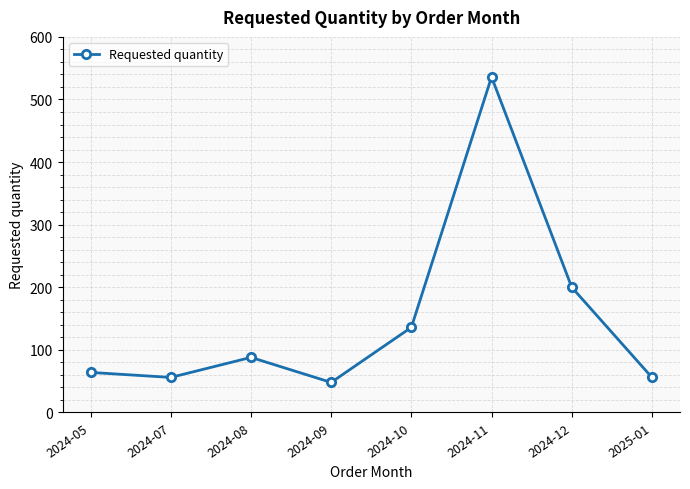

Reading left to right, transcribe all the data shown in this chart.

2024-05=64	2024-07=56	2024-08=88	2024-09=48	2024-10=136	2024-11=536	2024-12=200	2025-01=56